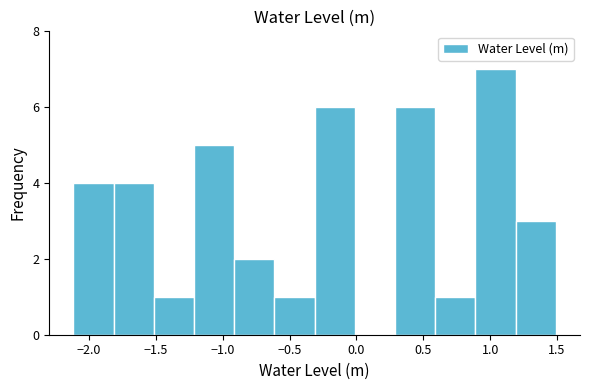

Which range on the x-axis has the tallest bar?

0.9 to 1.2